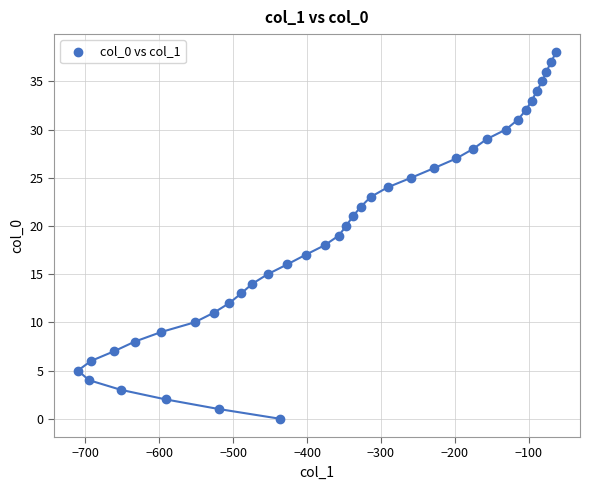

What is the range of Y values (max minus min)?

38